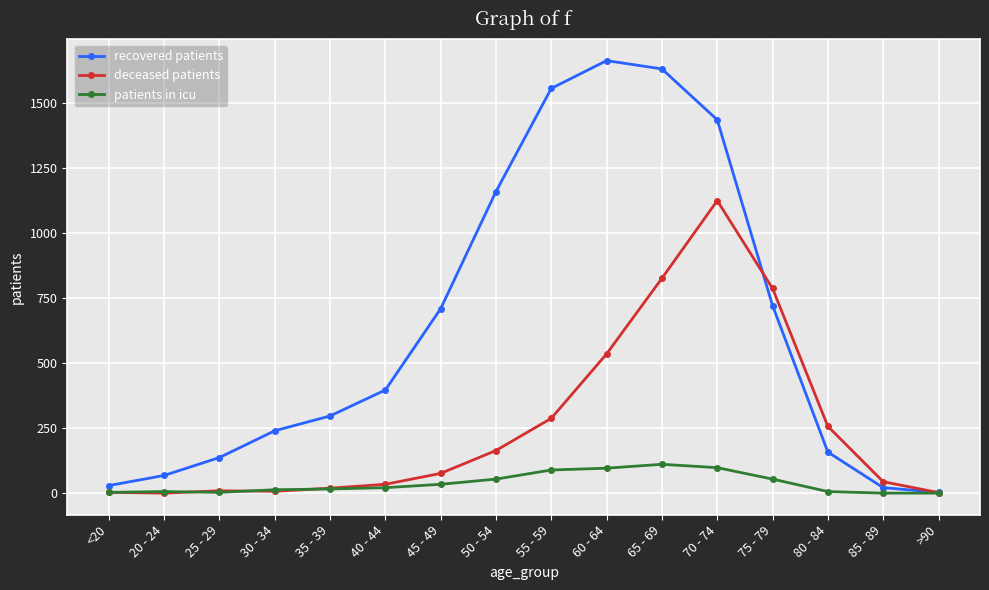

What is the difference between the maximum and second lowest values in the deceased patients series?

1124